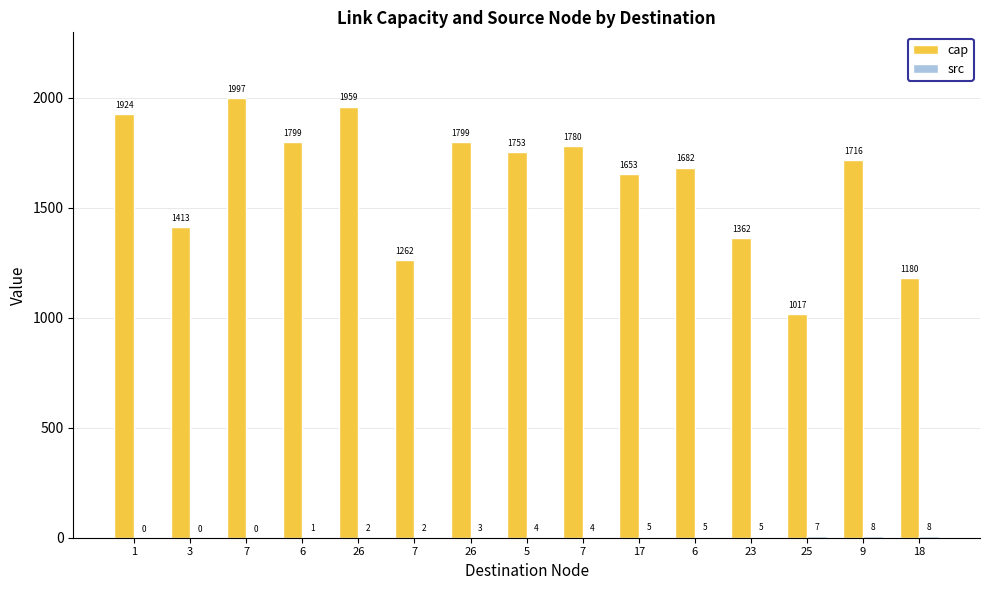

Between 3 and 26, which series saw the biggest shift?

cap